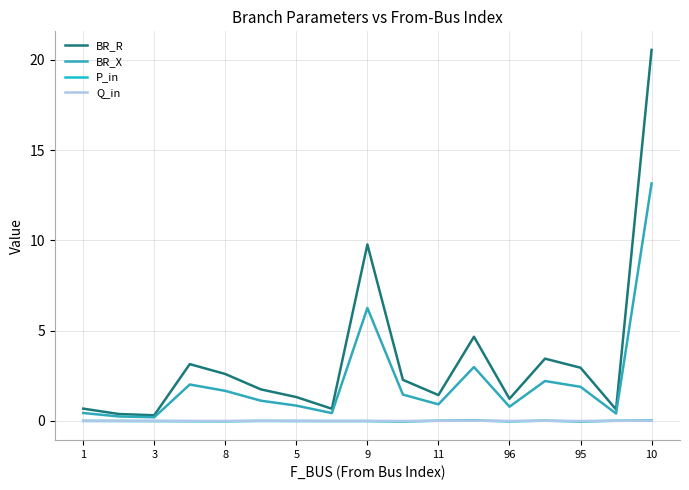

Does the chart display data point markers on the line(s)?

No